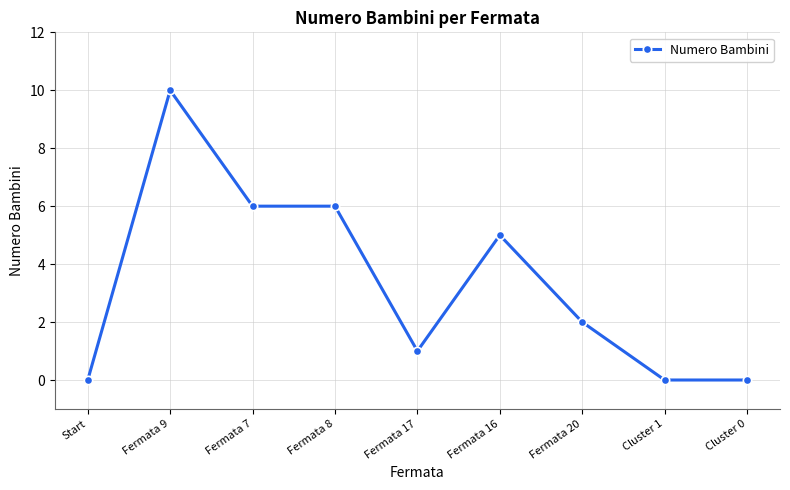

What position from the left is Fermata 8?

4